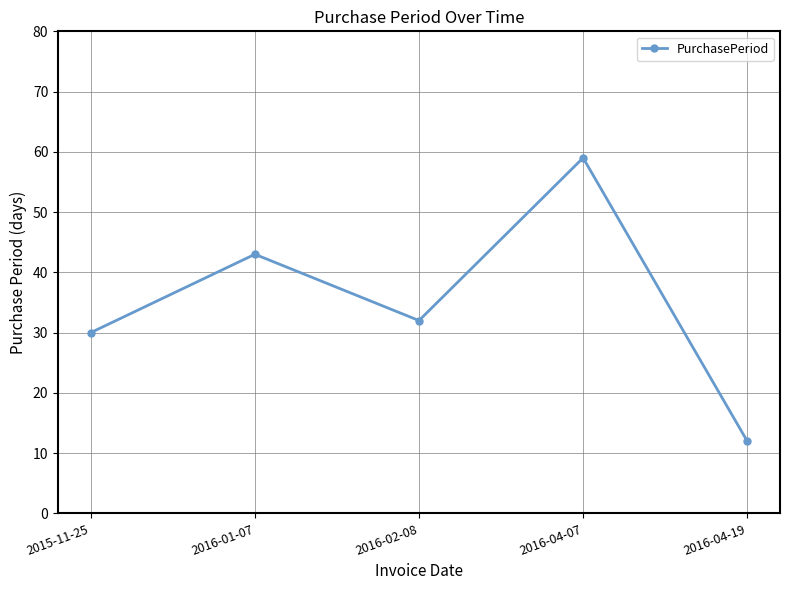

What is the label of the 2nd point from the right?

2016-04-07